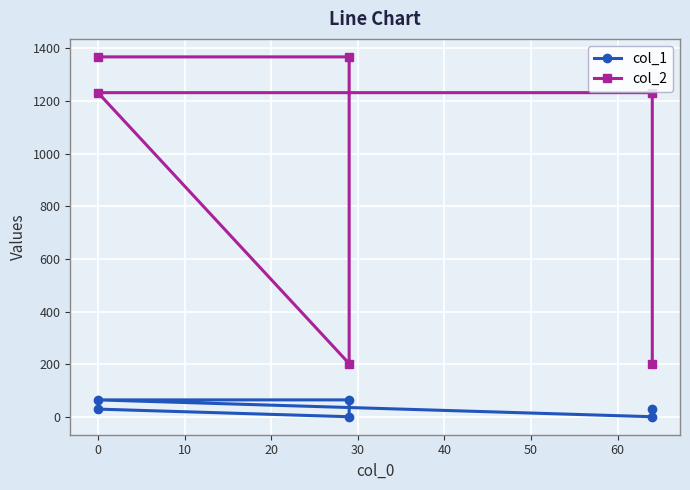

List the series in order of their overall mean, highest first.

col_2, col_1